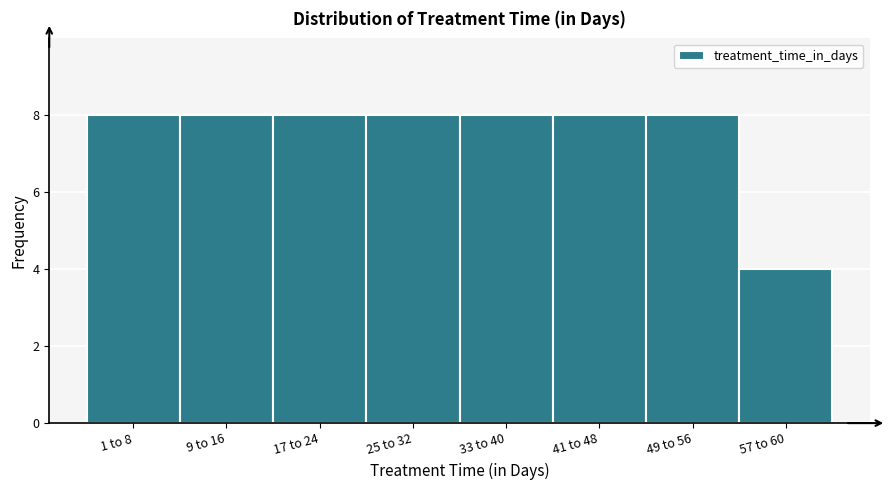

Reading left to right, list all the values displayed in this chart.

1 to 8=8	9 to 16=8	17 to 24=8	25 to 32=8	33 to 40=8	41 to 48=8	49 to 56=8	57 to 60=4